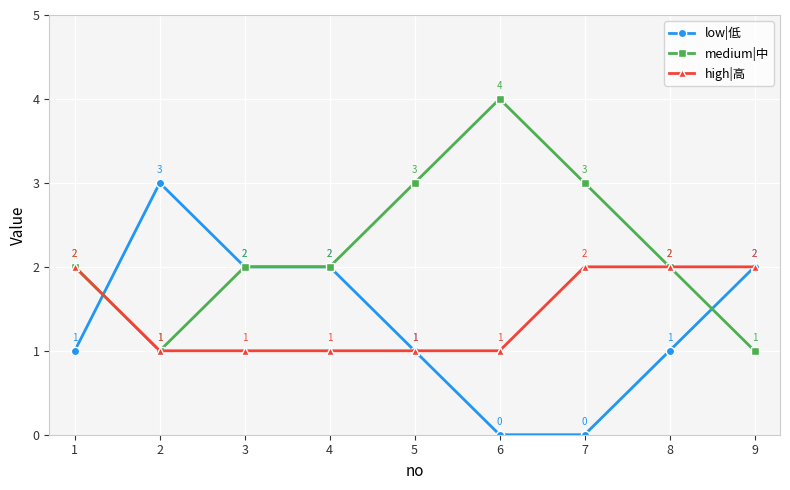

At which label does low|低 reach its peak?

2